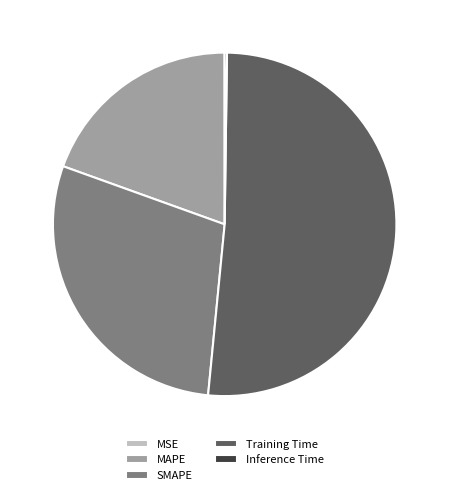

Is SMAPE the majority of the pie?

No